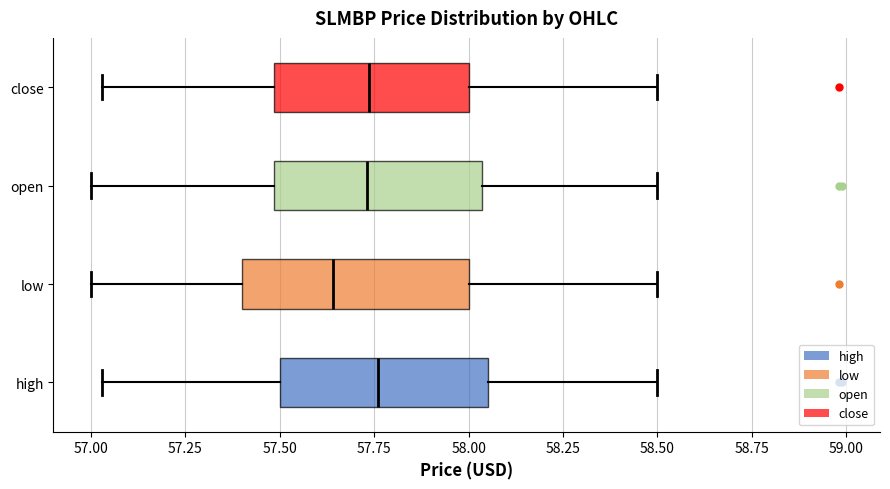

Where does the right whisker of the box for close end on the x-axis? The values are not printed on the chart, so give them approximately, as read against the axis.

58.50